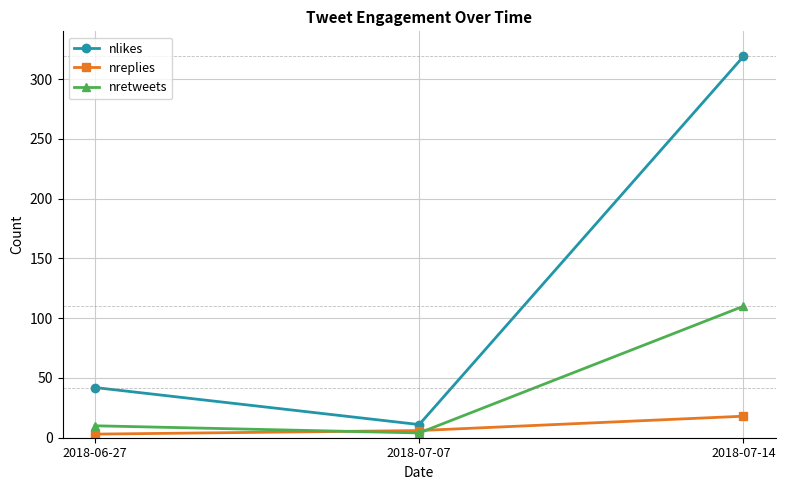

The value of nretweets at 2018-06-27 is 10. True or false?

True